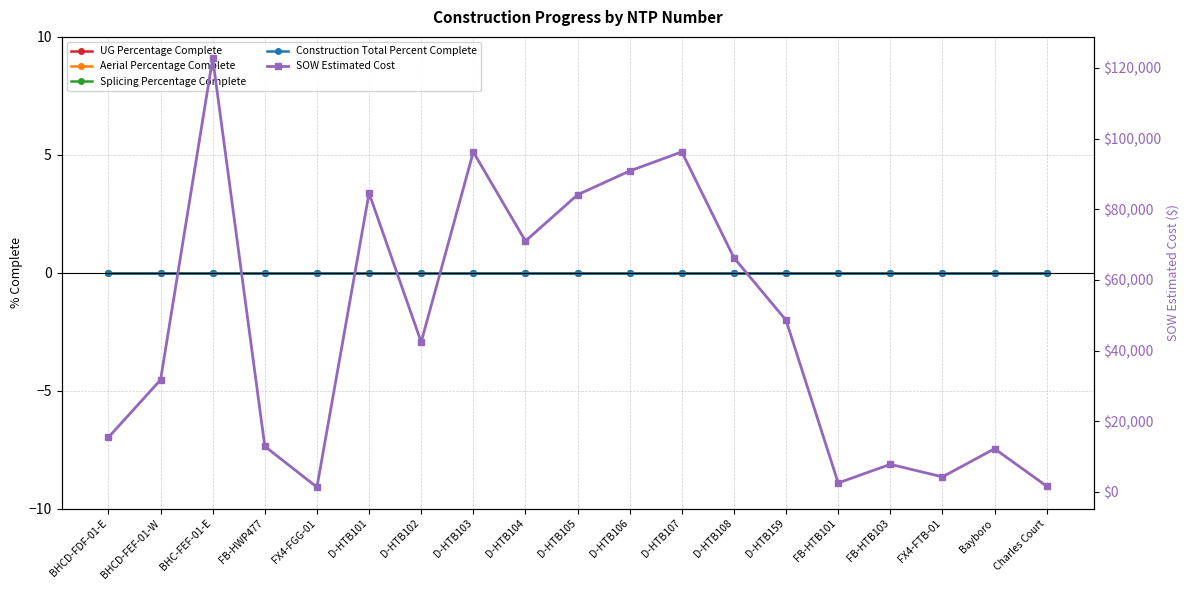

Reading left to right, transcribe all the data shown in this chart.

UG Percentage Complete: 0.0	0.0	0.0	0.0	0.0	0.0	0.0	0.0	0.0	0.0	0.0	0.0	0.0	0.0	0.0	0.0	0.0	0.0	0.0
Aerial Percentage Complete: 0.0	0.0	0.0	0.0	0.0	0.0	0.0	0.0	0.0	0.0	0.0	0.0	0.0	0.0	0.0	0.0	0.0	0.0	0.0
Splicing Percentage Complete: 0.0	0.0	0.0	0.0	0.0	0.0	0.0	0.0	0.0	0.0	0.0	0.0	0.0	0.0	0.0	0.0	0.0	0.0	0.0
Construction Total Percent Complete: 0.0	0.0	0.0	0.0	0.0	0.0	0.0	0.0	0.0	0.0	0.0	0.0	0.0	0.0	0.0	0.0	0.0	0.0	0.0
SOW Estimated Cost: 15436.9	31717.7	122715.9	12886.4	1343.9	84564.5	42408.0	96198.5	71001.0	84103.0	90832.0	96242.0	66271.5	48577.0	2530.0	7803.1	4254.7	12213.7	1618.8